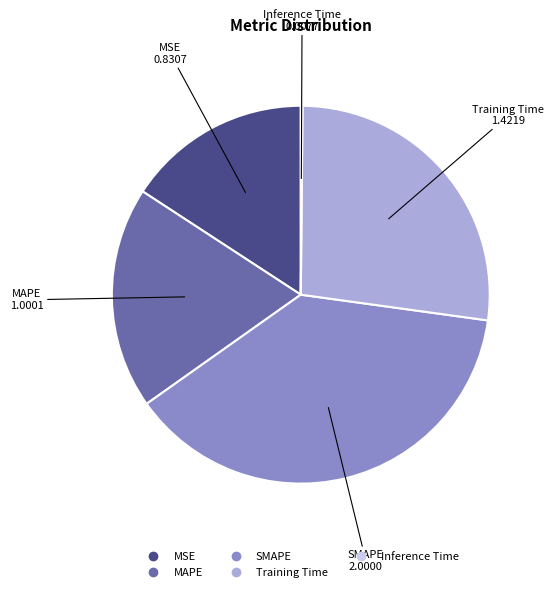

Is the sum of SMAPE and MSE greater than half?

Yes